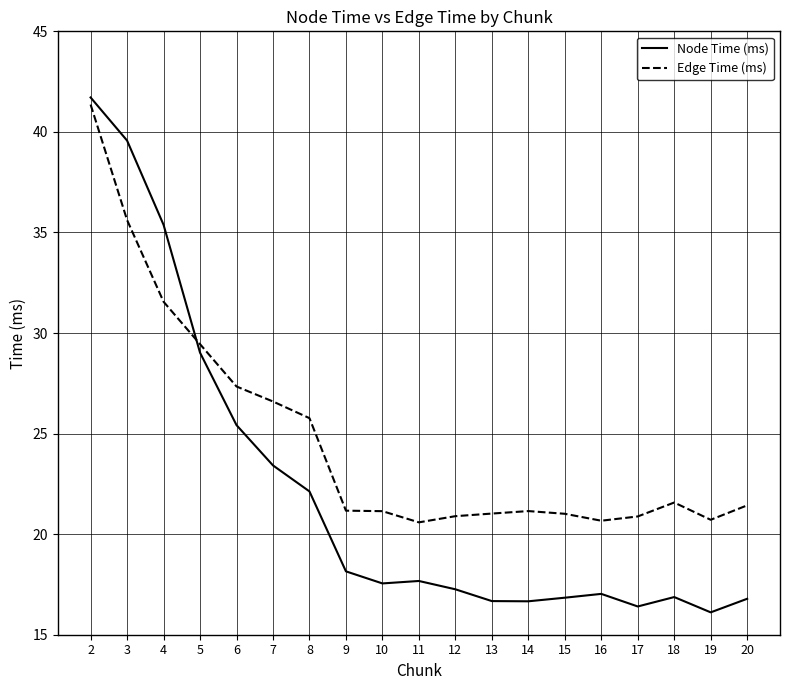

At which category does the chart reach its peak across all series?

2